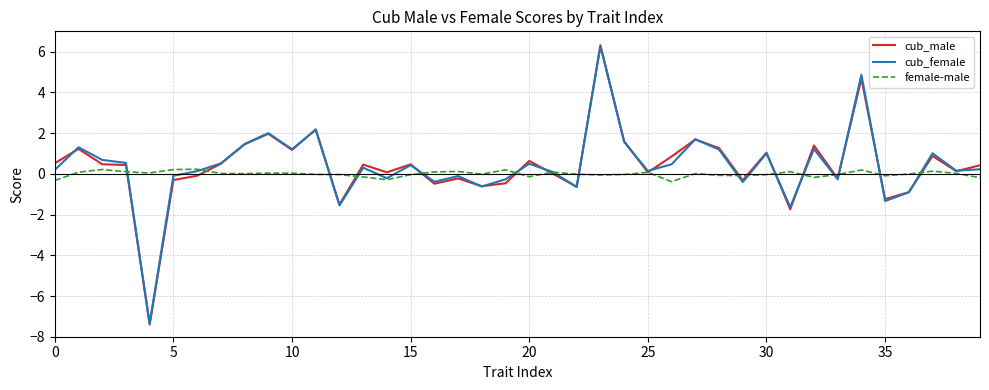

Which series has the largest range (max minus min)?

cub_male